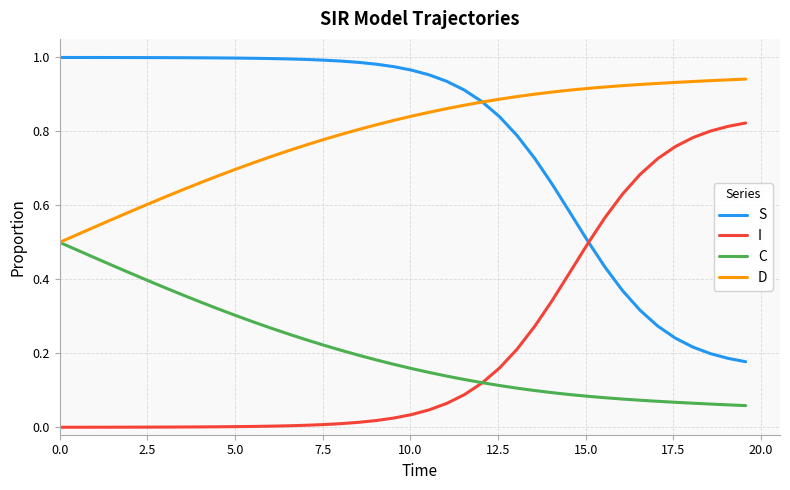

Rank the series by their maximum value, from highest to lowest.

S, D, I, C